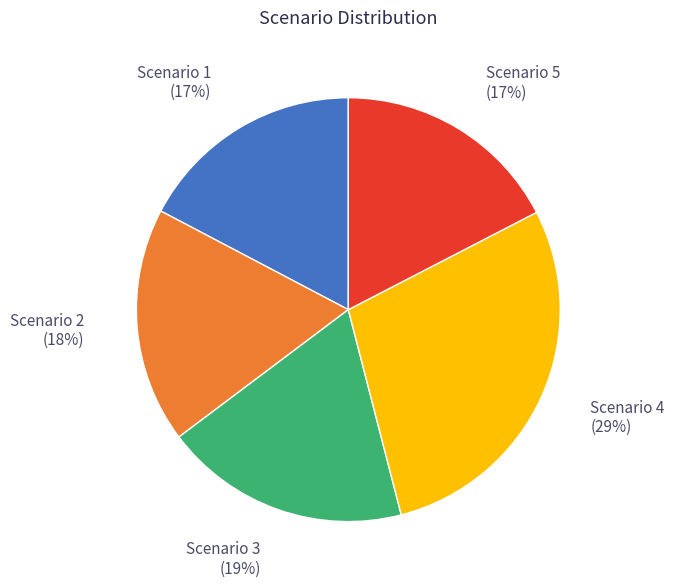

What is the ratio of the value at Scenario 4 (29%) to the value at Scenario 1 (17%)?

1.7